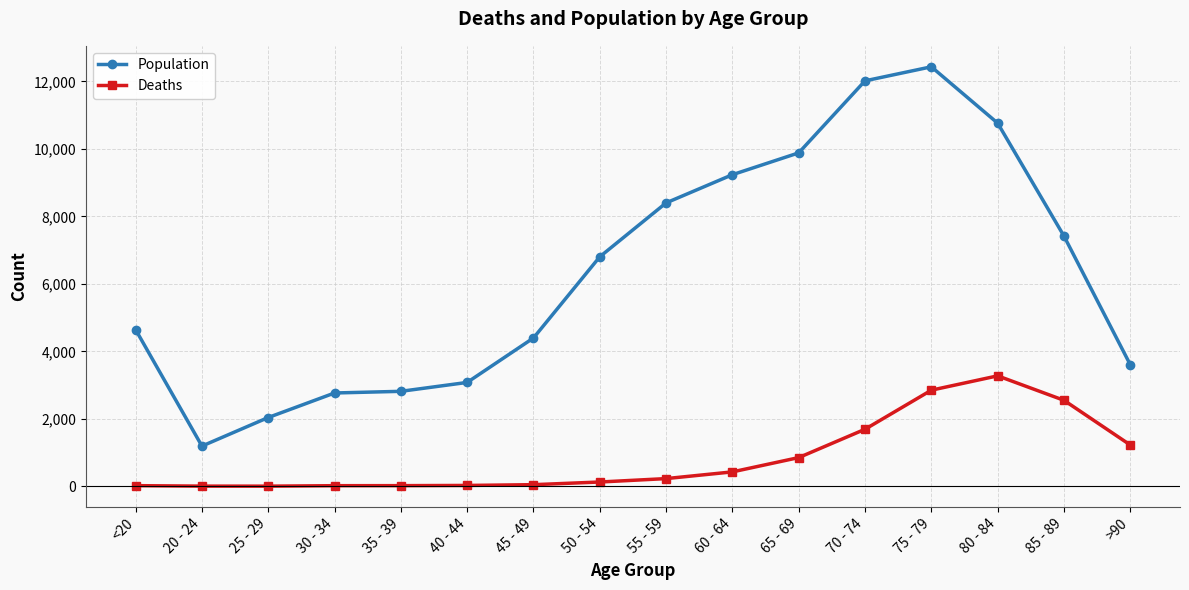

True or false: Population and Deaths cross at least once.

False